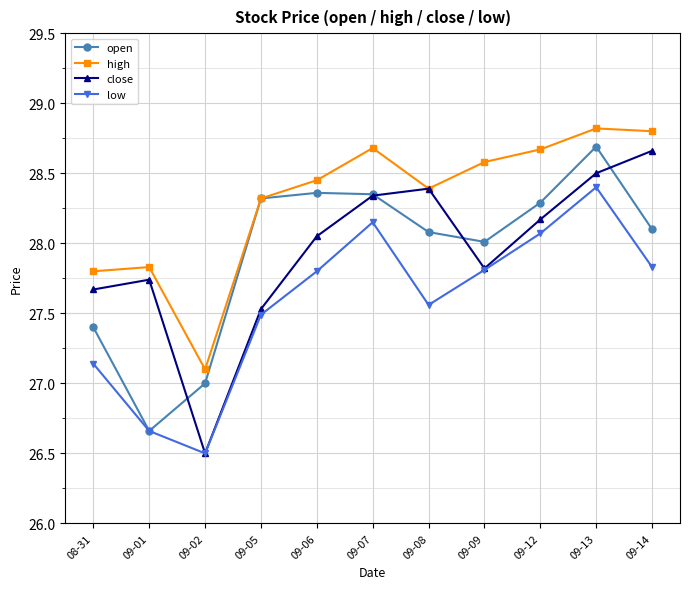

What is the label of the 11th point from the left?

09-14